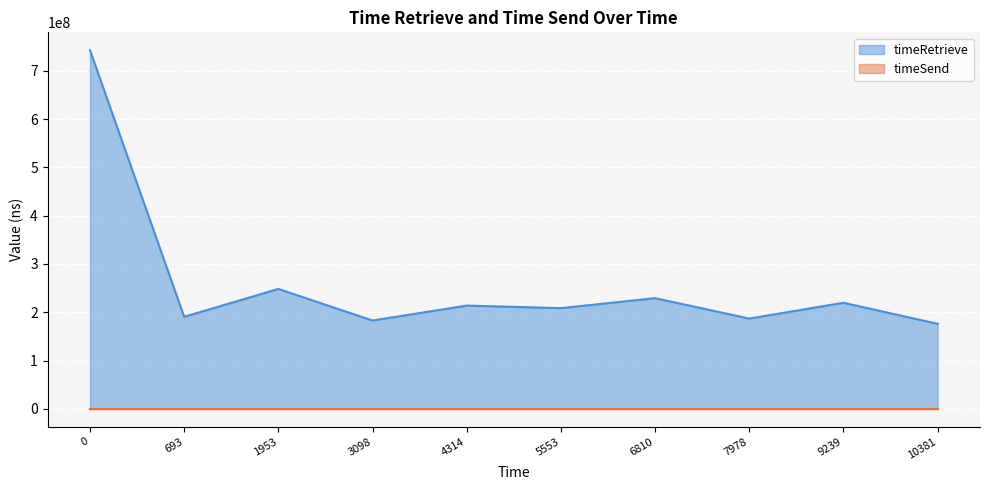

What is the greatest value displayed?

742611311